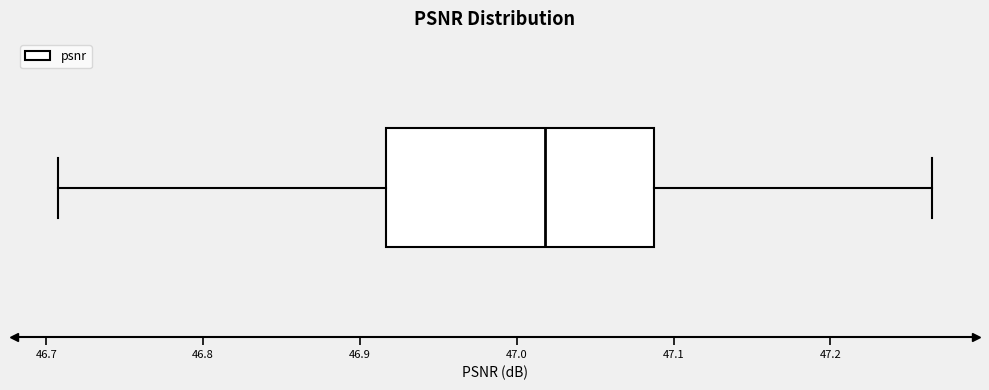

Transcribe this box plot: give where the median line is, the range the box spans, and where the two whiskers end, as read against the x-axis. The values are not printed on the chart, so give them approximately, as read against the axis.

median 47.02, box 46.92 to 47.09, whiskers 46.71 to 47.26